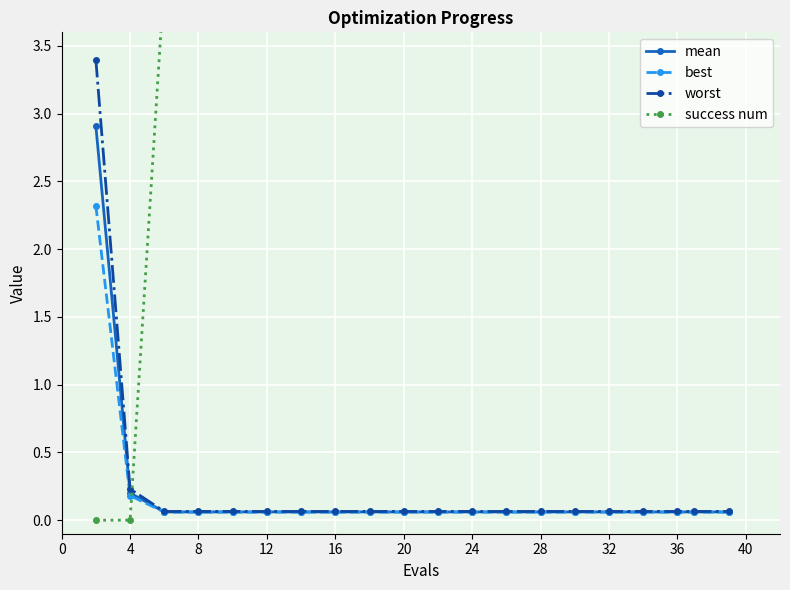

The value of worst at 8 is 0.1. True or false?

True